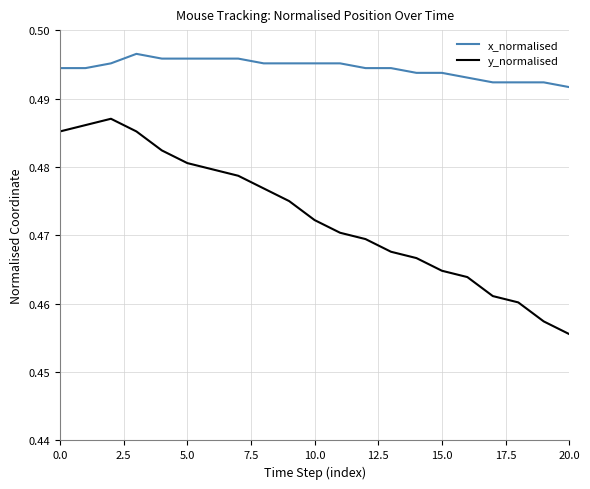

True or false: y_normalised and x_normalised cross at least once.

False